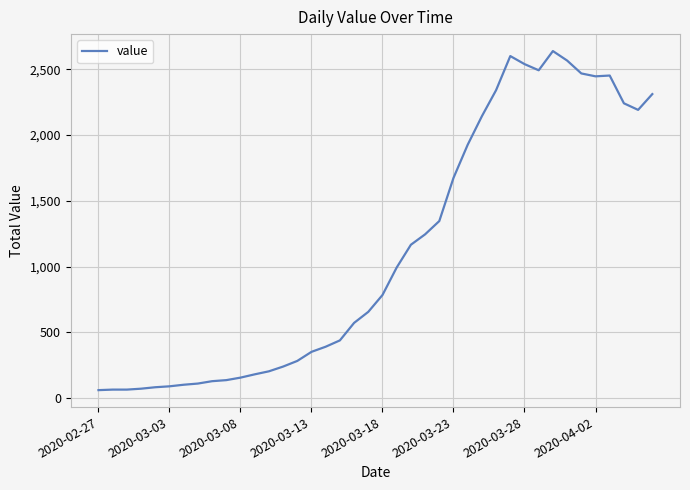

What is the difference between the second highest and minimum values?

2539